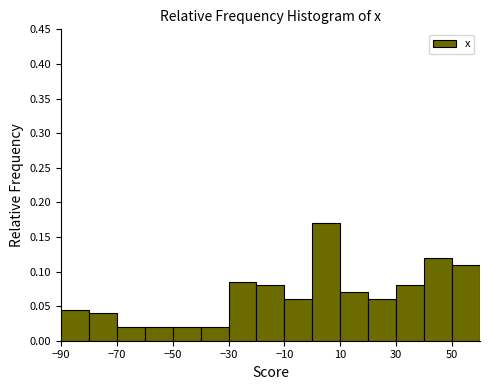

Reading left to right, list every bar in this chart as the range it spans on the x-axis followed by its height. The values are not printed on the chart, so give them approximately, as read against the axis.

-90 to -80: 0.045
-80 to -70: 0.040
-70 to -60: 0.020
-60 to -50: 0.020
-50 to -40: 0.020
-40 to -30: 0.020
-30 to -20: 0.085
-20 to -10: 0.080
-10 to 0: 0.060
0 to 10: 0.170
10 to 20: 0.070
20 to 30: 0.060
30 to 40: 0.080
40 to 50: 0.120
50 to 60: 0.110